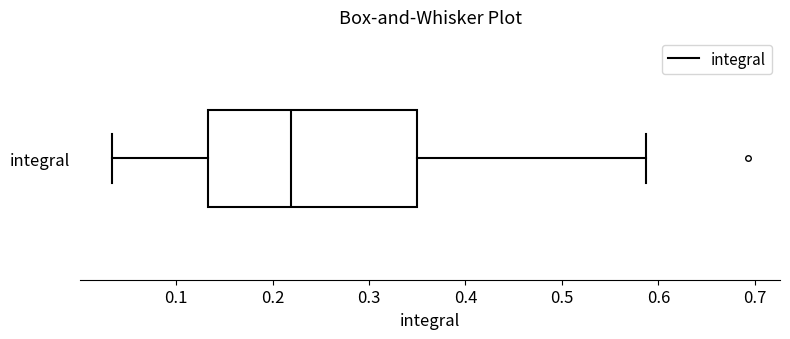

Where does the median line of the box for integral sit on the x-axis? The values are not printed on the chart, so give them approximately, as read against the axis.

0.22